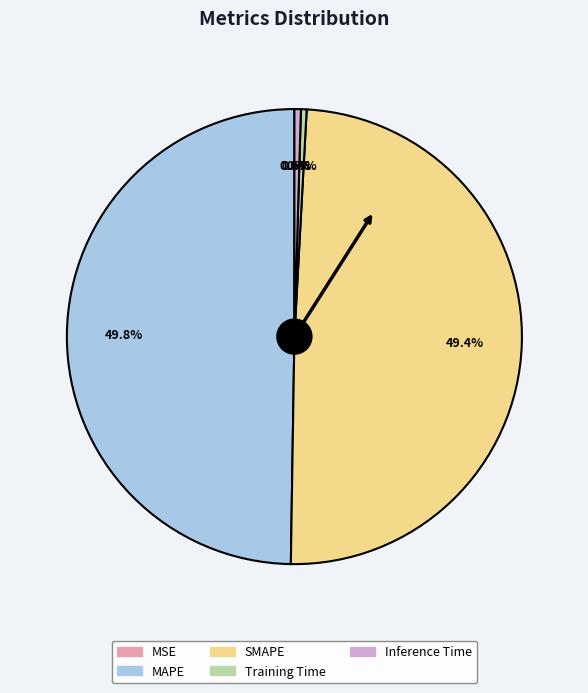

Does SMAPE account for over 50% of the chart?

No